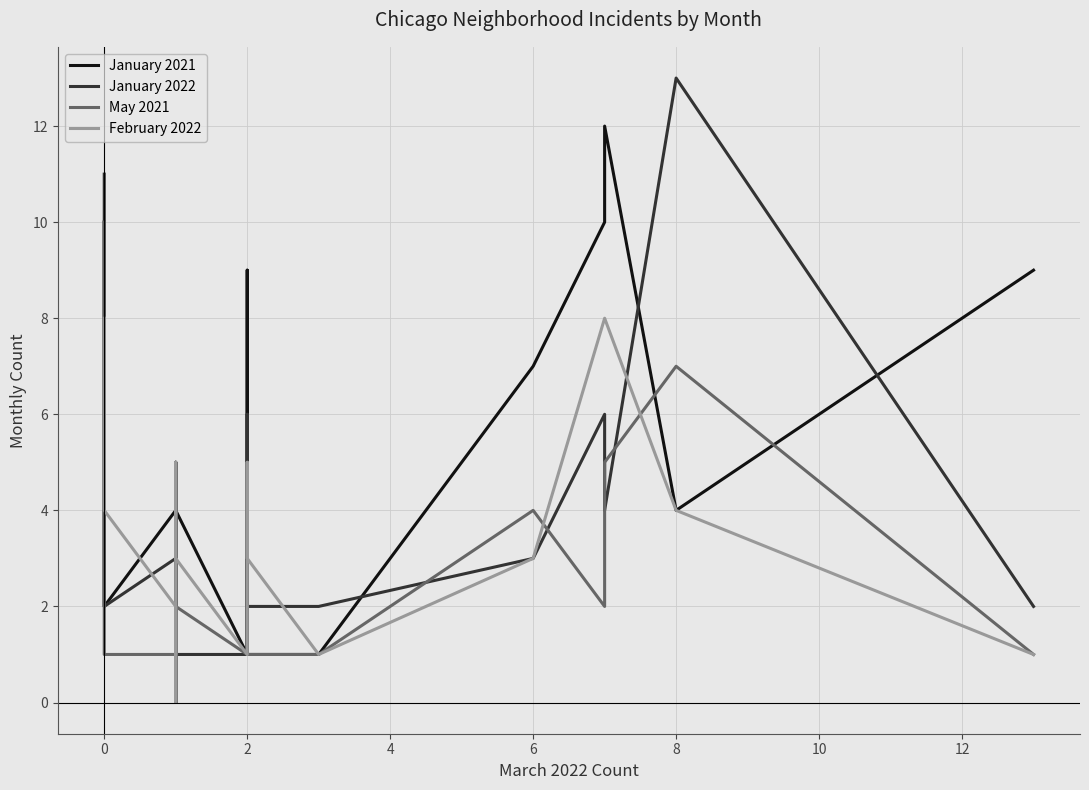

What is the difference between the second highest and minimum values in the May 2021 series?

7